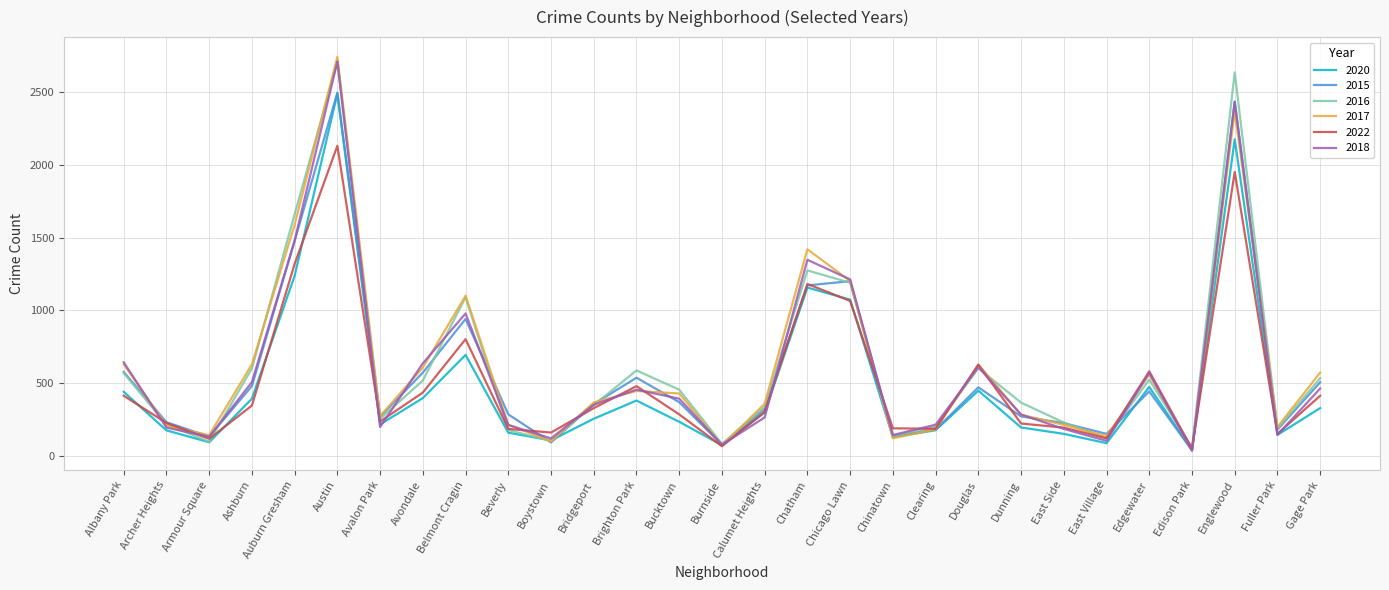

Which series changed the most between Auburn Gresham and Fuller Park?

2016